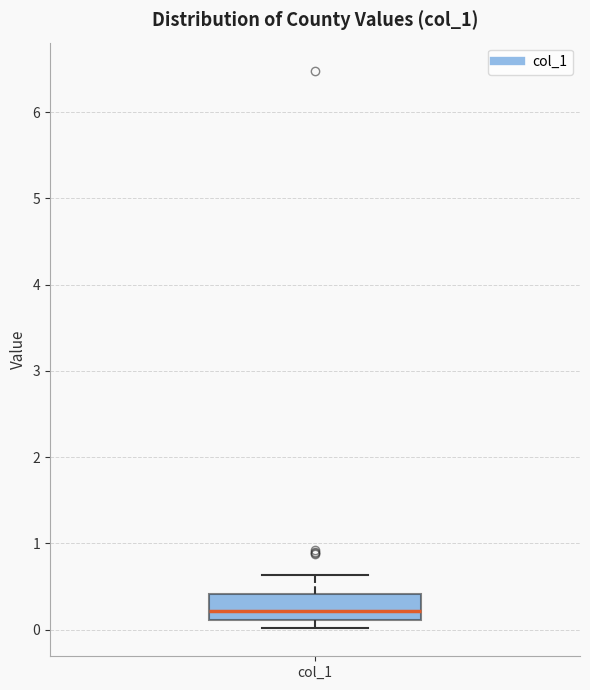

Transcribe this box plot: give where the median line is, the range the box spans, and where the two whiskers end, as read against the y-axis. The values are not printed on the chart, so give them approximately, as read against the axis.

median 0.2, box 0.1 to 0.4, whiskers 0.0 to 0.6